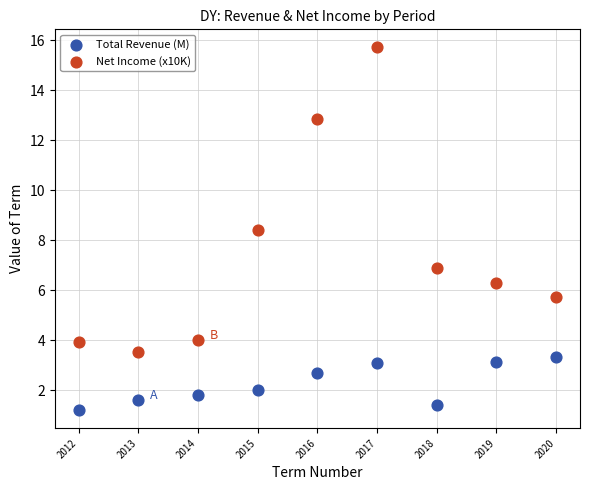

Across all data points, what is the range of X values (max minus min)?

8.0